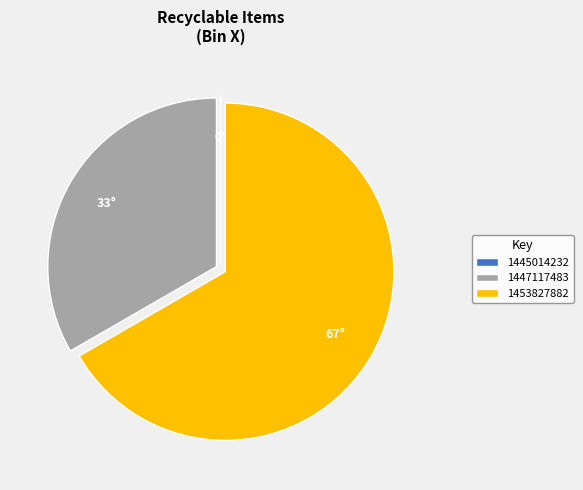

What is the largest slice in the pie chart?

1453827882